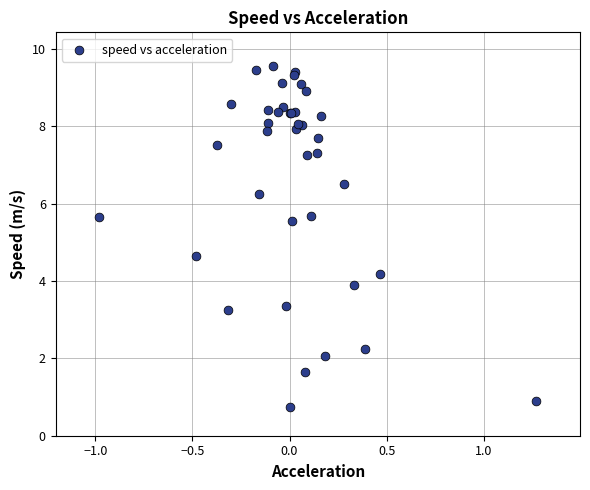

What Y value in the scatter plot is closest to 5?

4.6